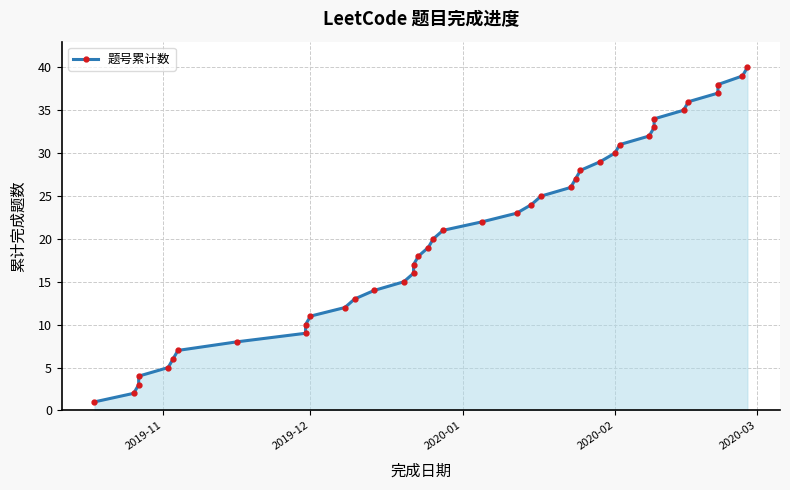

The chart shows a value of 7 at 2020-02. True or false?

False